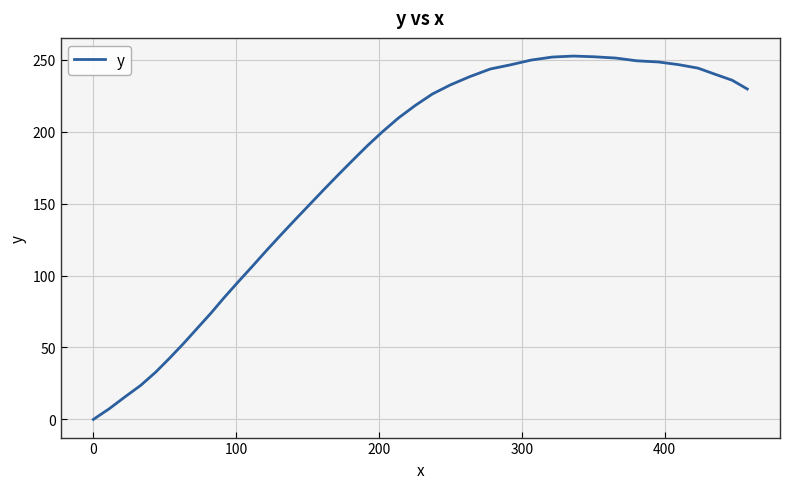

How many lines are shown in the chart?

1